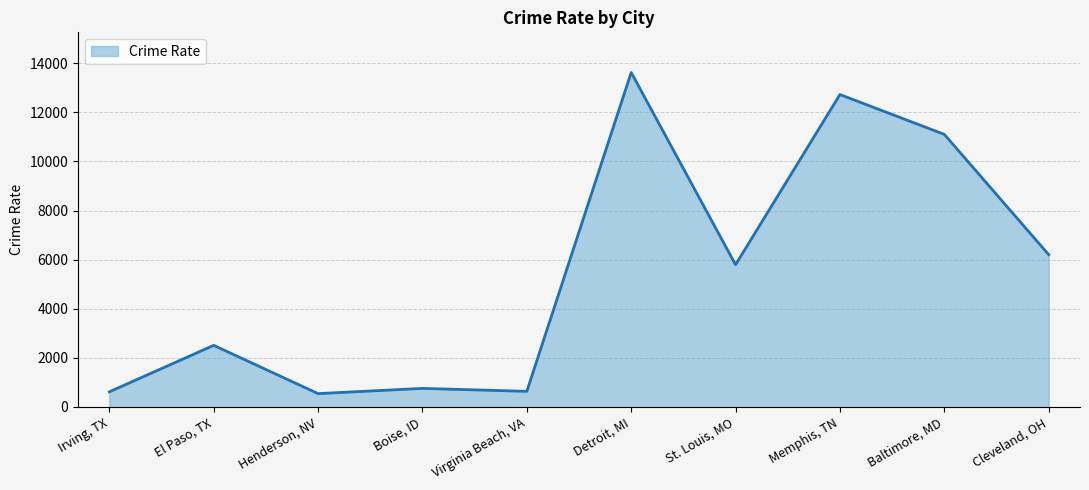

Rank the categories by value from highest to lowest.

Detroit, MI, Memphis, TN, Baltimore, MD, Cleveland, OH, St. Louis, MO, El Paso, TX, Boise, ID, Virginia Beach, VA, Irving, TX, Henderson, NV